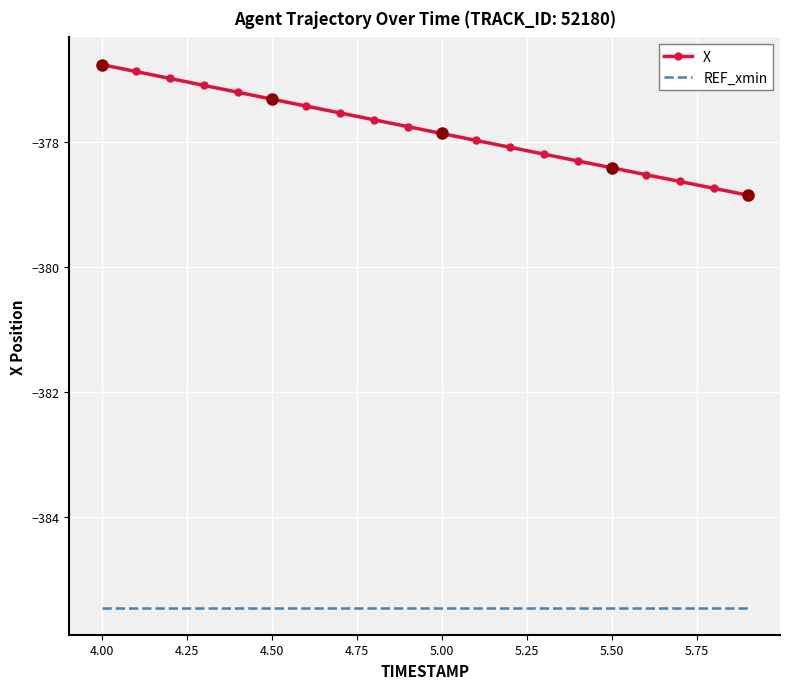

Rank the series by their average value, from highest to lowest.

X, REF_xmin